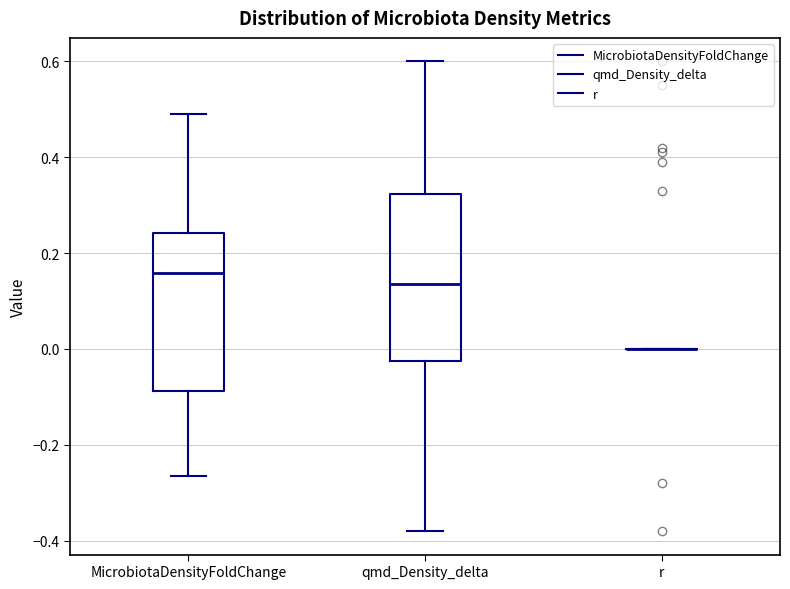

Reading left to right, transcribe this box plot: for each box, give where its median line is, the range the box spans, and where its two whiskers end, as read against the y-axis. The values are not printed on the chart, so give them approximately, as read against the axis.

MicrobiotaDensityFoldChange: median 0.16, box -0.08 to 0.24, whiskers -0.26 to 0.50
qmd_Density_delta: median 0.14, box -0.02 to 0.32, whiskers -0.38 to 0.60
r: box collapsed to a line at 0.00, whiskers 0.00 to 0.00